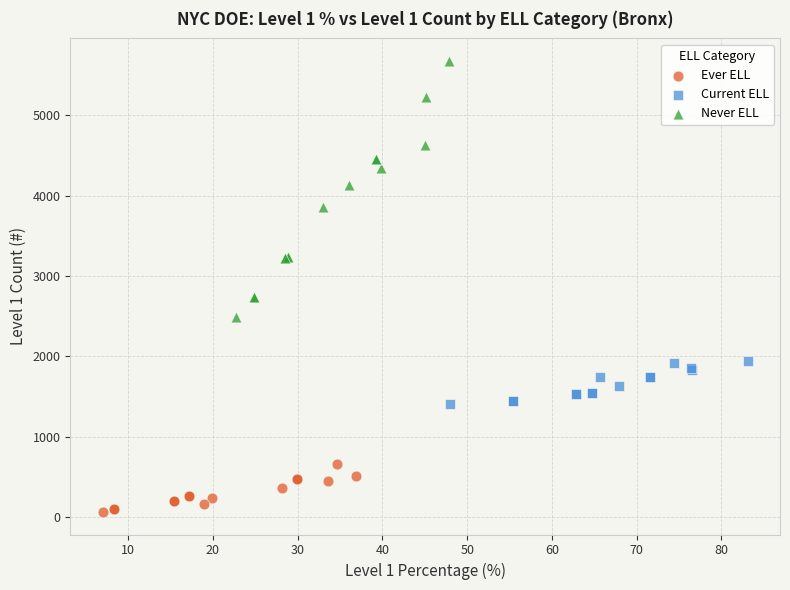

Which series has the largest Y range (max minus min)?

Never ELL